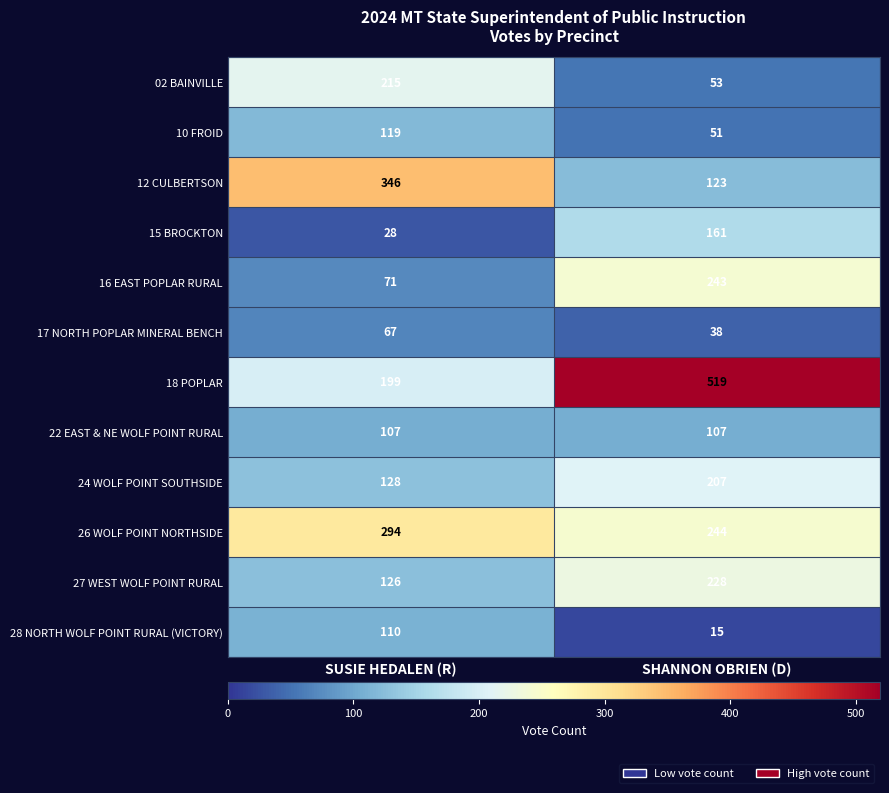

Reading left to right, what are all the values shown in this chart?

02 BAINVILLE: SUSIE HEDALEN (R)=215	SHANNON OBRIEN (D)=53
10 FROID: SUSIE HEDALEN (R)=119	SHANNON OBRIEN (D)=51
12 CULBERTSON: SUSIE HEDALEN (R)=346	SHANNON OBRIEN (D)=123
15 BROCKTON: SUSIE HEDALEN (R)=28	SHANNON OBRIEN (D)=161
16 EAST POPLAR RURAL: SUSIE HEDALEN (R)=71	SHANNON OBRIEN (D)=243
17 NORTH POPLAR MINERAL BENCH: SUSIE HEDALEN (R)=67	SHANNON OBRIEN (D)=38
18 POPLAR: SUSIE HEDALEN (R)=199	SHANNON OBRIEN (D)=519
22 EAST & NE WOLF POINT RURAL: SUSIE HEDALEN (R)=107	SHANNON OBRIEN (D)=107
24 WOLF POINT SOUTHSIDE: SUSIE HEDALEN (R)=128	SHANNON OBRIEN (D)=207
26 WOLF POINT NORTHSIDE: SUSIE HEDALEN (R)=294	SHANNON OBRIEN (D)=244
27 WEST WOLF POINT RURAL: SUSIE HEDALEN (R)=126	SHANNON OBRIEN (D)=228
28 NORTH WOLF POINT RURAL (VICTORY): SUSIE HEDALEN (R)=110	SHANNON OBRIEN (D)=15